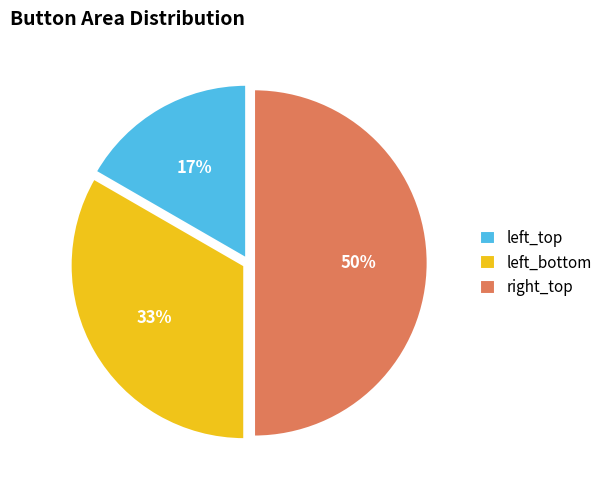

What is the smallest slice in the pie chart?

left_top